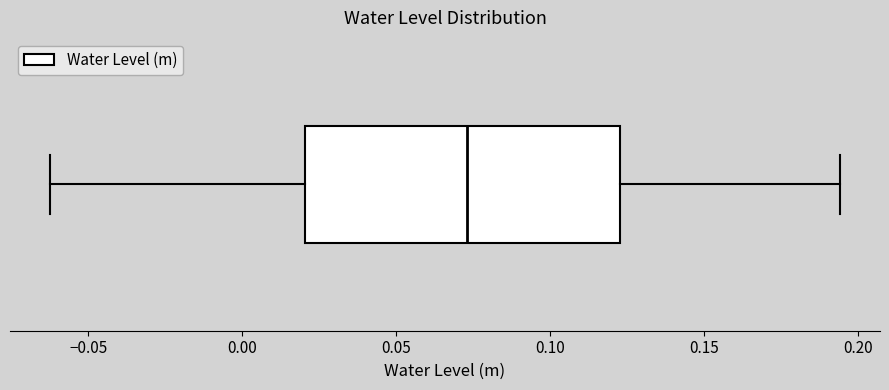

Where does the right whisker of the box end on the x-axis? The values are not printed on the chart, so give them approximately, as read against the axis.

0.195